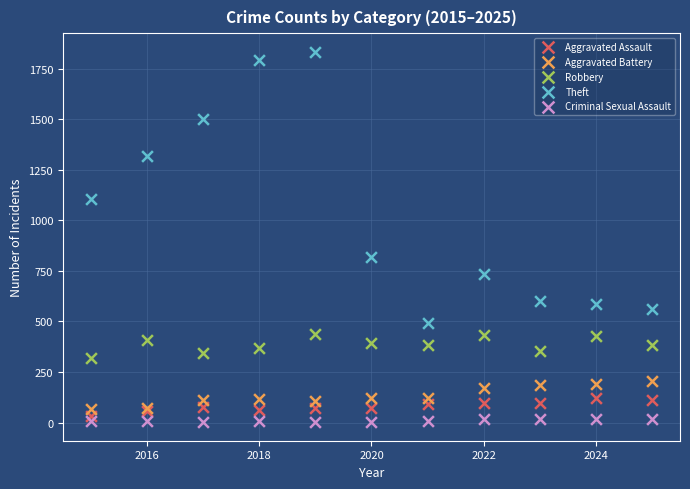

Which series contains the highest Y value?

Theft